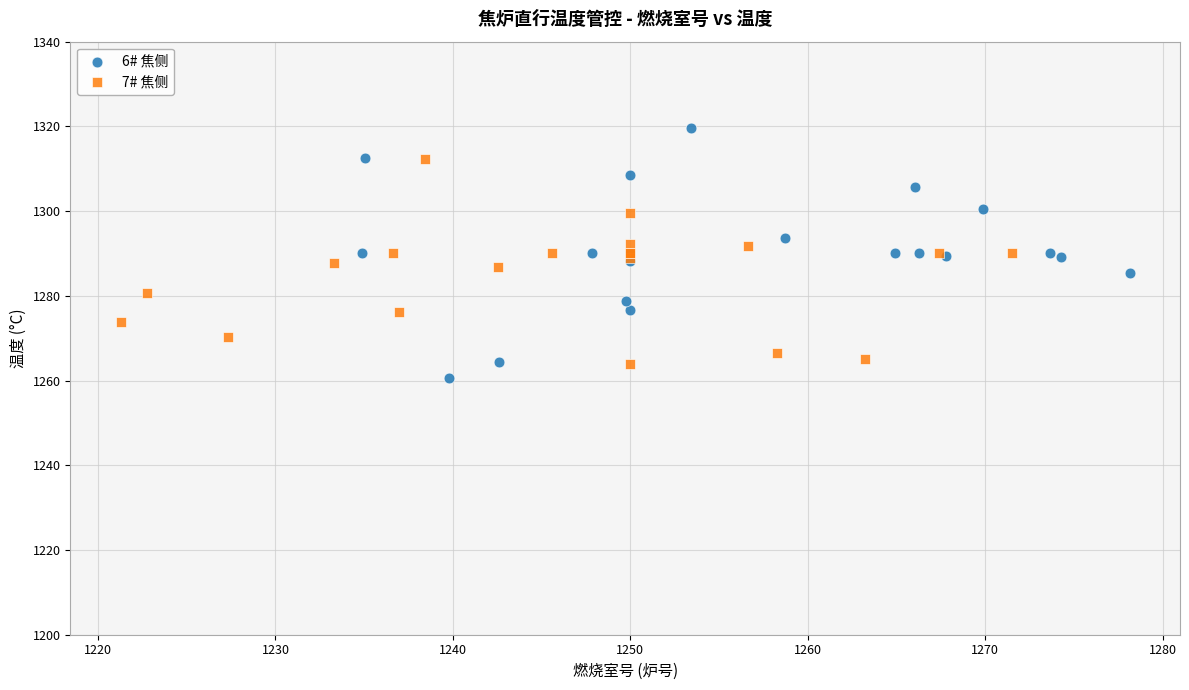

What are all the series names shown in the legend?

6# 焦侧, 7# 焦侧